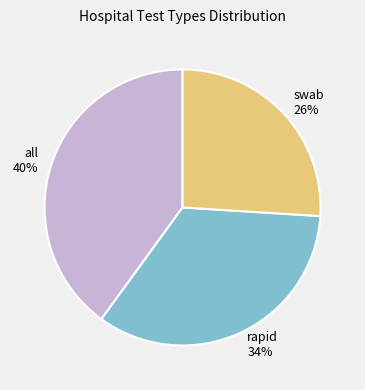

Is it true that swab is 26% of the pie?

True